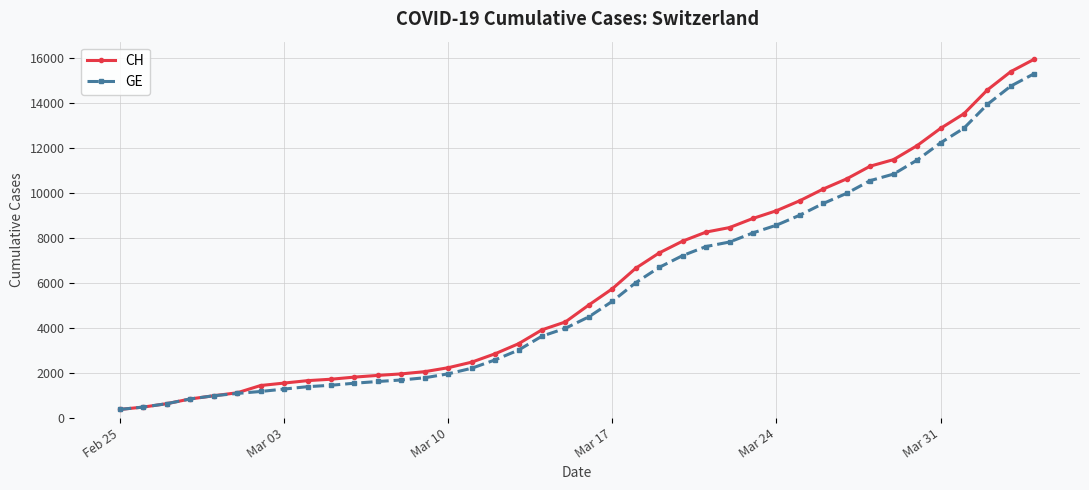

What is the average value of the GE series?

5641